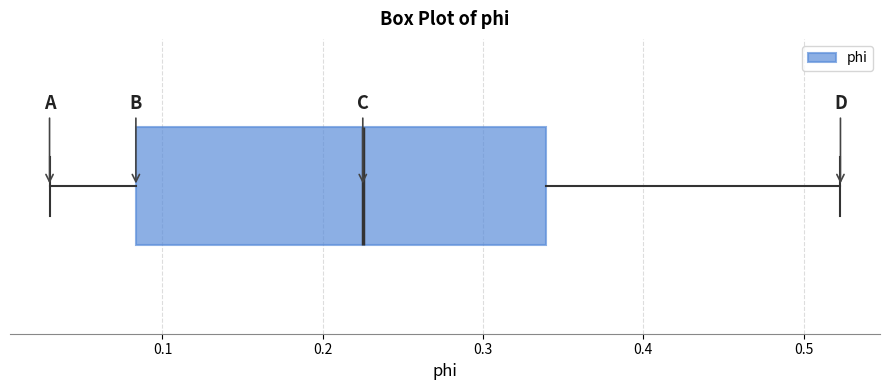

Transcribe this box plot: give where the median line is, the range the box spans, and where the two whiskers end, as read against the x-axis. The values are not printed on the chart, so give them approximately, as read against the axis.

median 0.23, box 0.08 to 0.34, whiskers 0.03 to 0.52